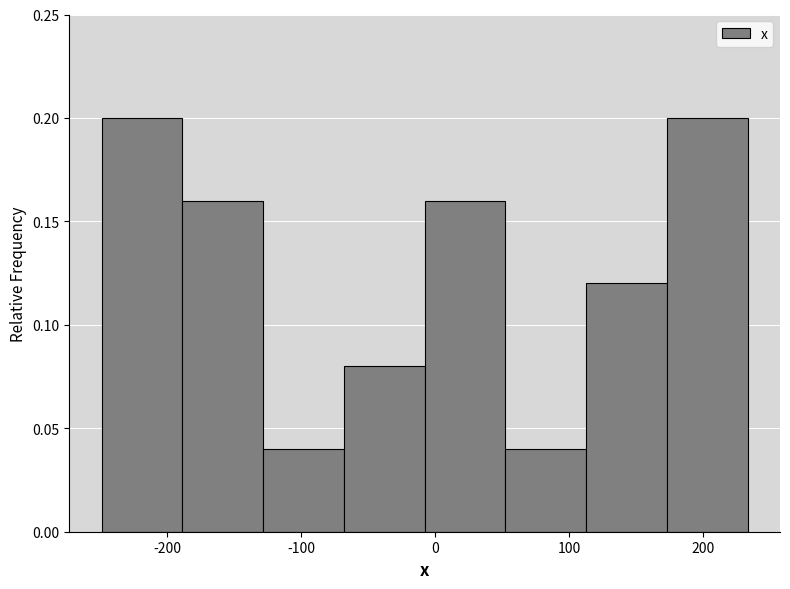

Reading left to right, list every bar in this chart as the range it spans on the x-axis followed by its height. Neither the bar edges nor the heights are printed on the chart, so give them approximately, as read against the axes.

-250 to -190: 0.20
-190 to -130: 0.16
-130 to -70: 0.04
-70 to -10: 0.08
-10 to 50: 0.16
50 to 110: 0.04
110 to 170: 0.12
170 to 230: 0.20